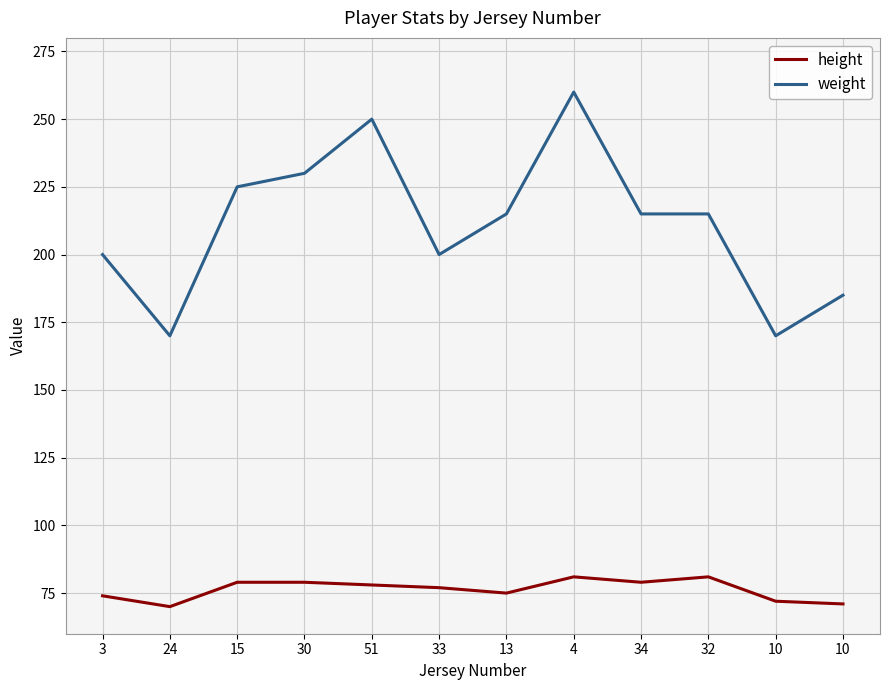

How many lines are shown in the chart?

2